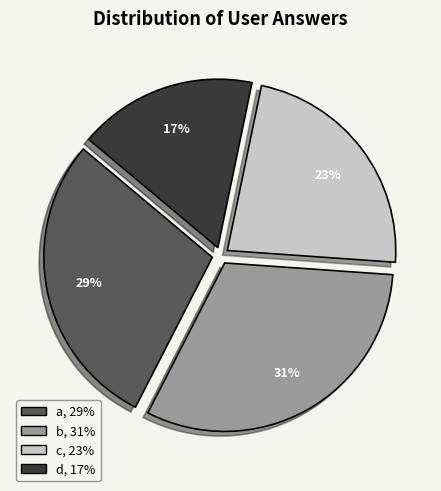

Is there any slice that represents more than half of the pie?

No